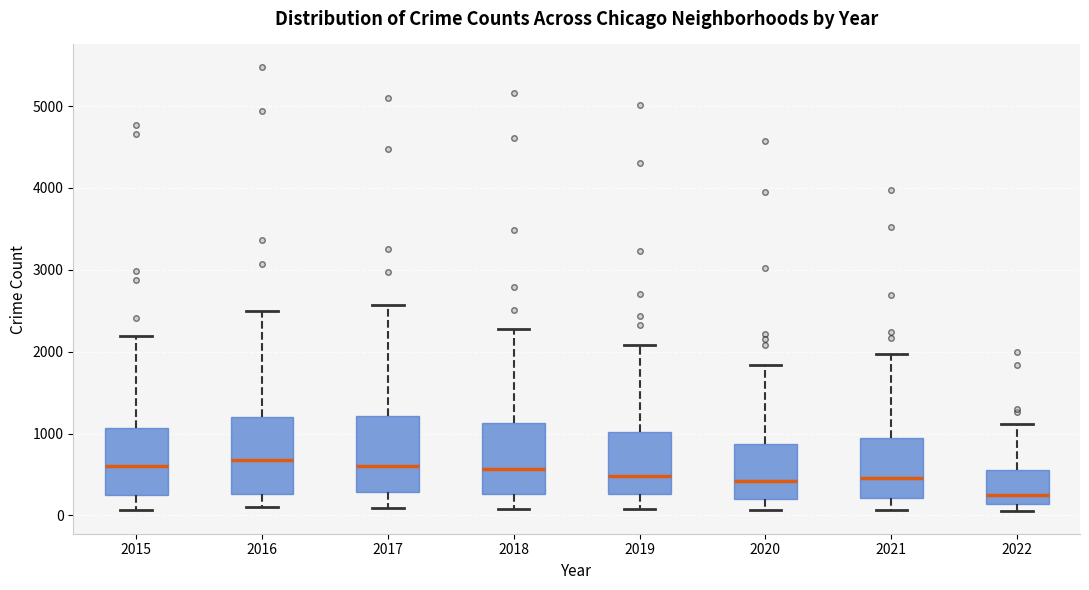

Reading left to right, read every box against the y-axis: the position of its median line, the range the box covers, and the ends of its whiskers. The values are not printed on the chart, so give them approximately, as read against the axis.

2015: median 600, box 300 to 1100, whiskers 100 to 2200
2016: median 700, box 300 to 1200, whiskers 100 to 2500
2017: median 600, box 300 to 1200, whiskers 100 to 2600
2018: median 600, box 300 to 1100, whiskers 100 to 2300
2019: median 500, box 300 to 1000, whiskers 100 to 2100
2020: median 400, box 200 to 900, whiskers 100 to 1800
2021: median 500, box 200 to 1000, whiskers 100 to 2000
2022: median 200, box 100 to 600, whiskers 0 to 1100